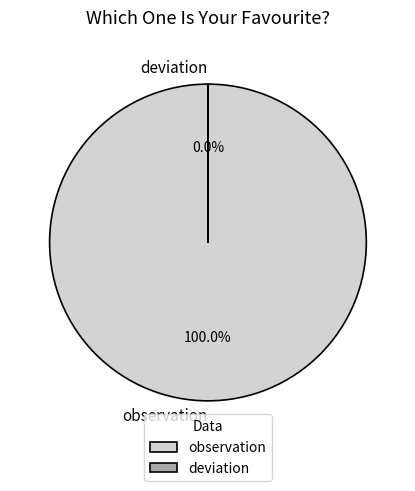

Is deviation the majority of the pie?

No